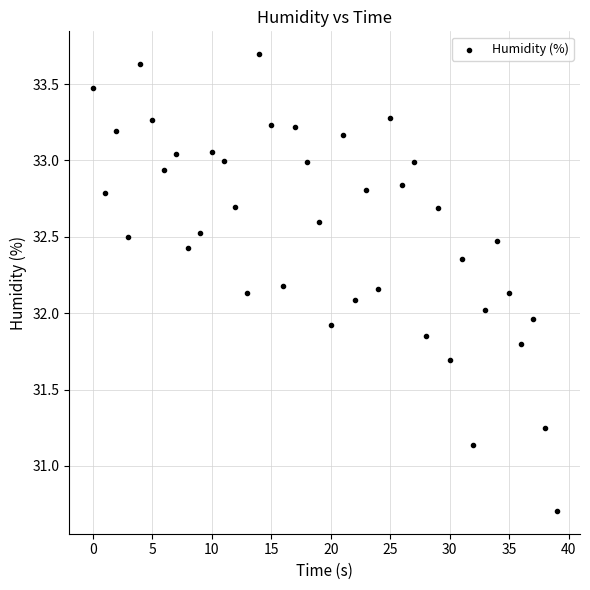

What is the range of Y values (max minus min)?

3.0